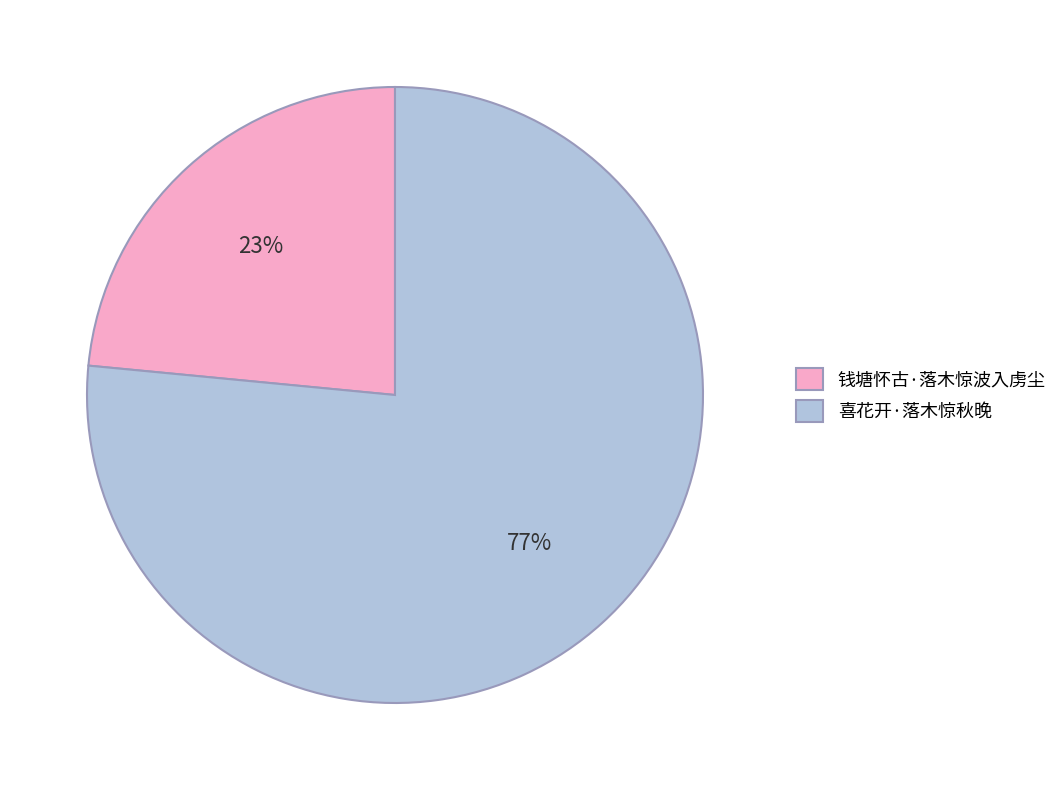

To the nearest percent, what is the average slice percentage?

50%